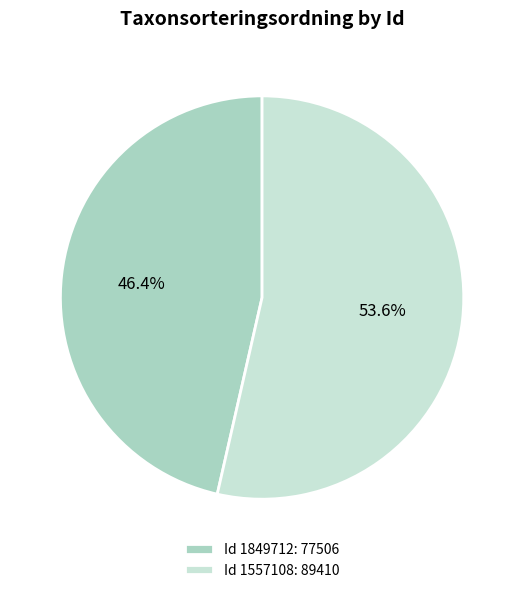

To the nearest percent, what is the average slice percentage?

50%